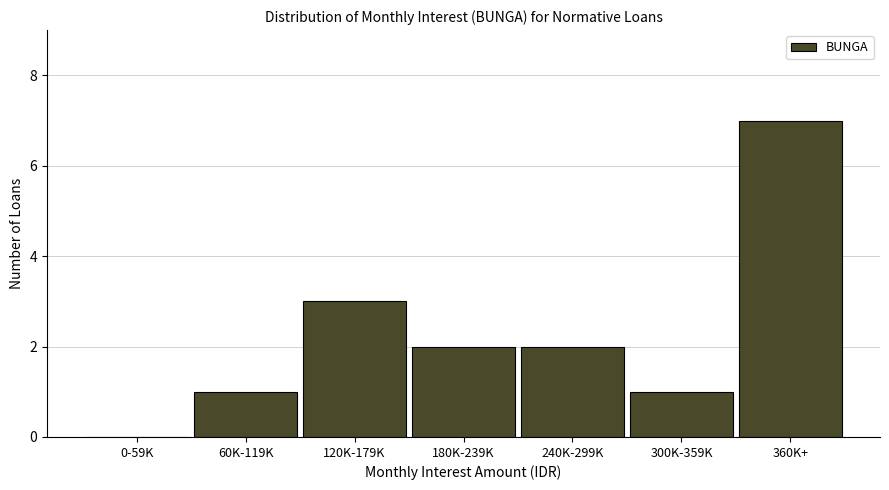

Reading left to right, what are all the values shown in this chart?

0-59K=0	60K-119K=1	120K-179K=3	180K-239K=2	240K-299K=2	300K-359K=1	360K+=7